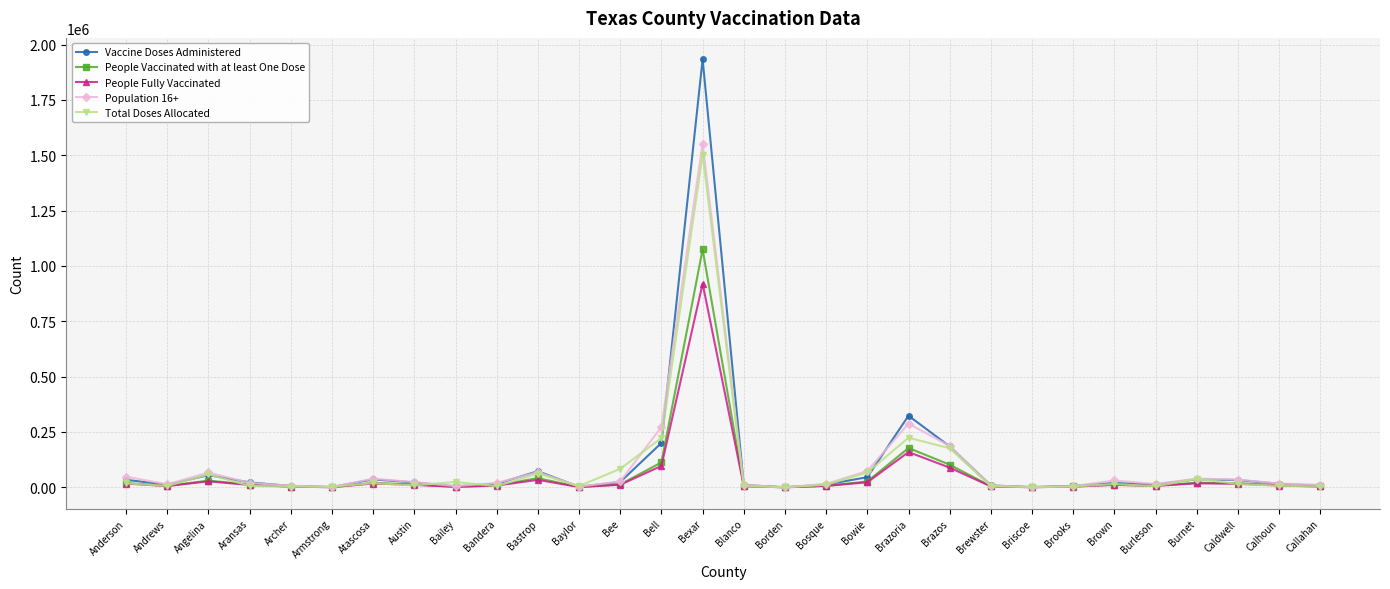

What is the lowest value of the Population 16+ series?

543